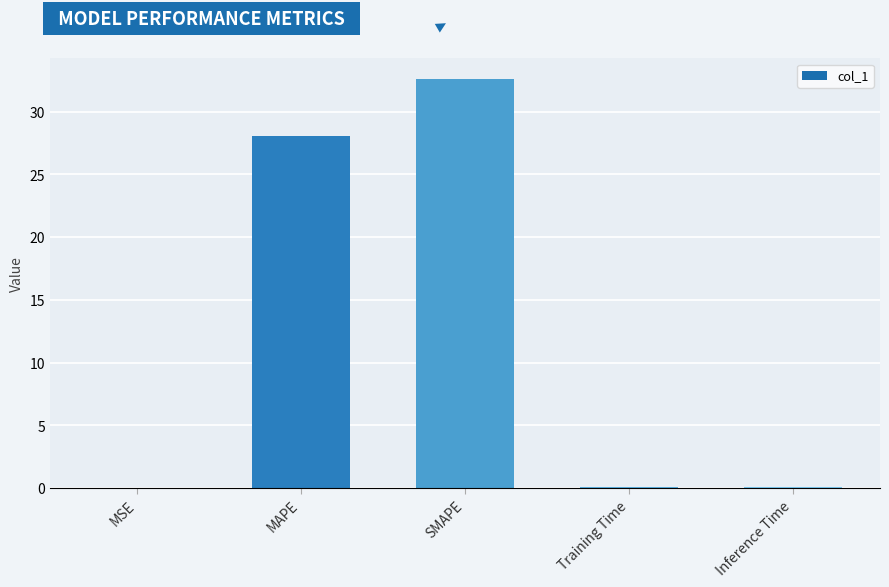

What is the maximum value shown in the chart?

32.6